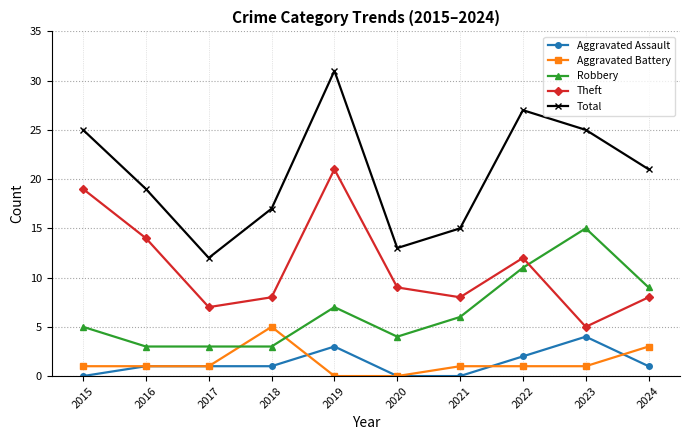

The value of Aggravated Battery at 2015 is 1. True or false?

True